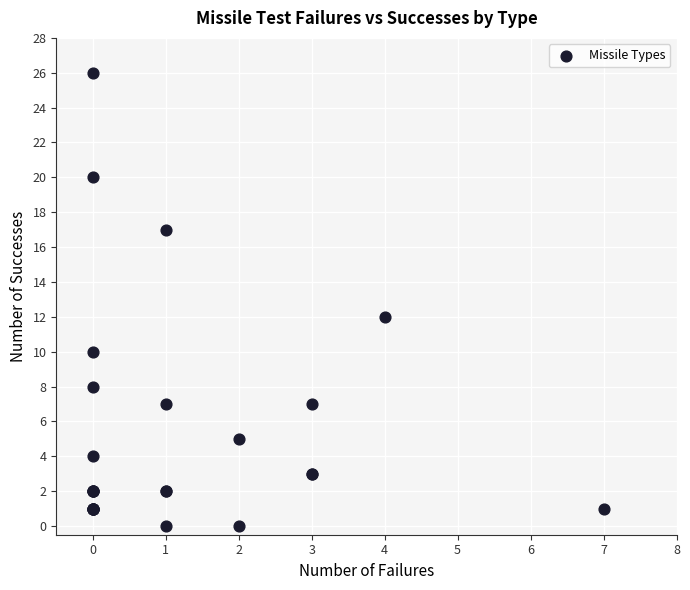

What Y value in the scatter plot is closest to 13?

12